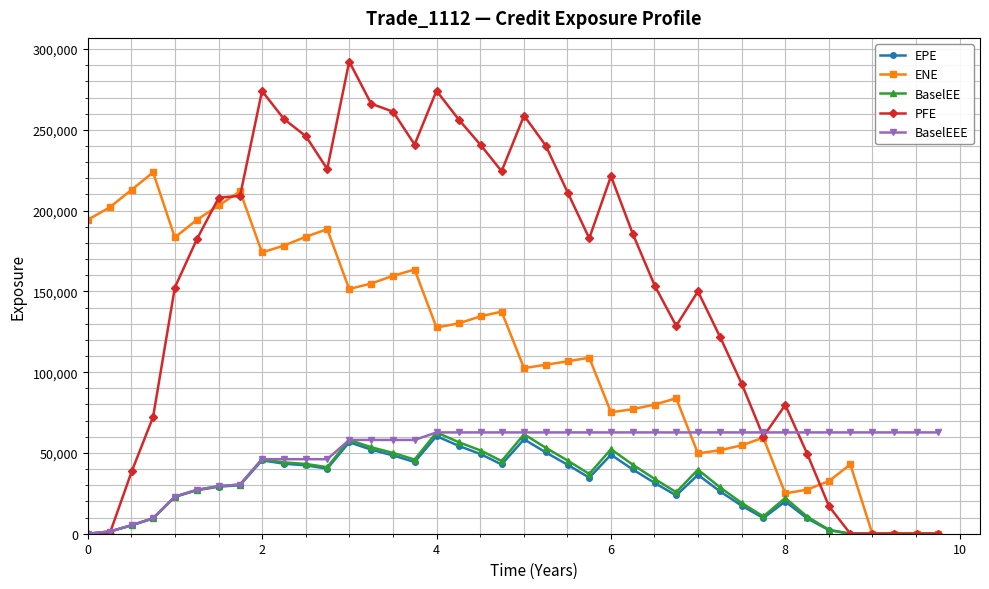

Which series has the largest total across all categories?

PFE